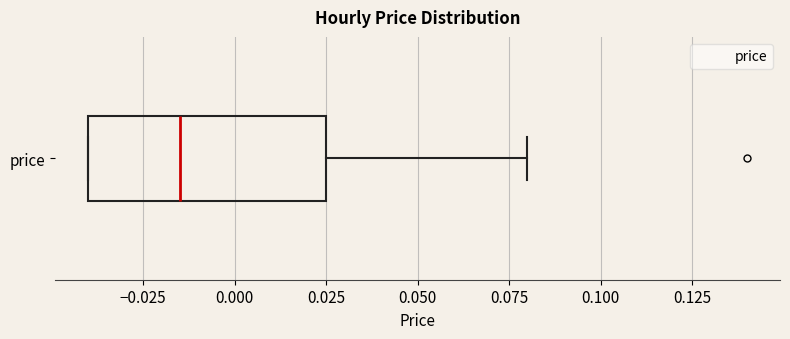

Where is the left edge of the box for price on the x-axis? The values are not printed on the chart, so give them approximately, as read against the axis.

-0.040